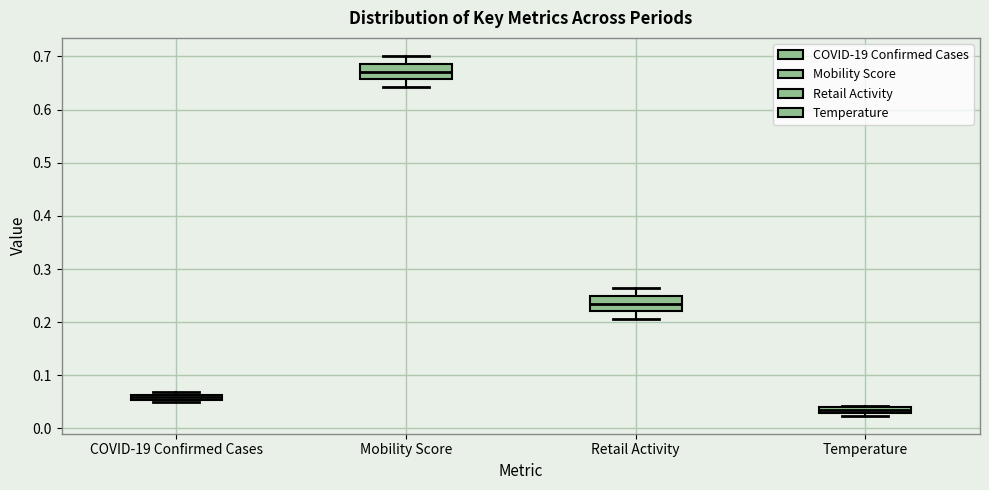

Where is the upper edge of the box for Mobility Score on the y-axis? The values are not printed on the chart, so give them approximately, as read against the axis.

0.69